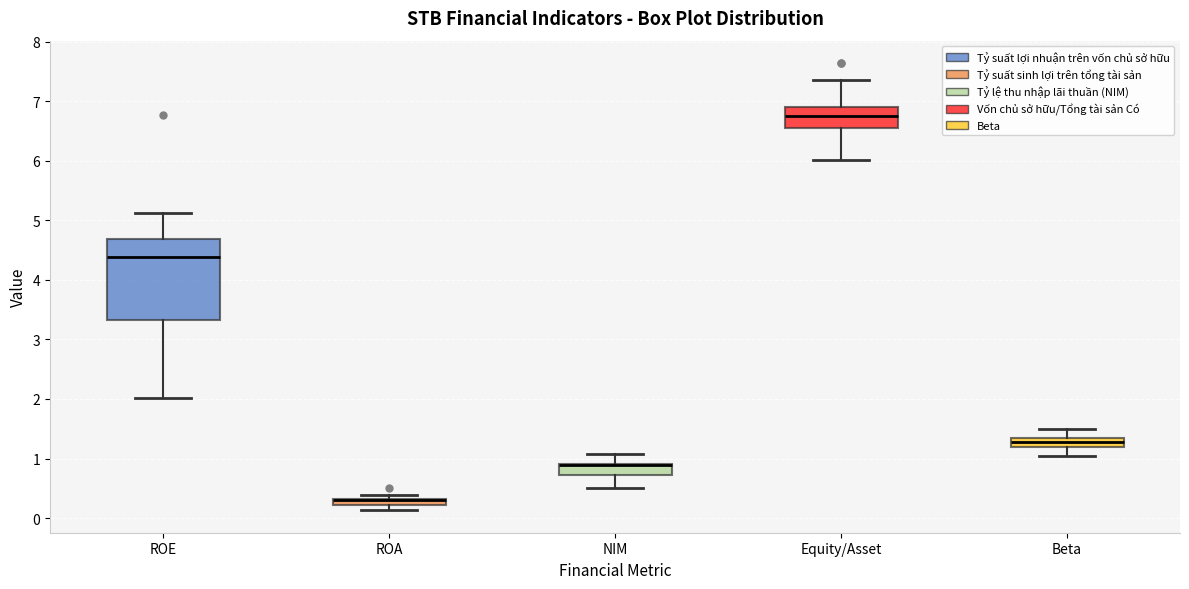

Where does the median line of the box for Beta sit on the y-axis? The values are not printed on the chart, so give them approximately, as read against the axis.

1.3